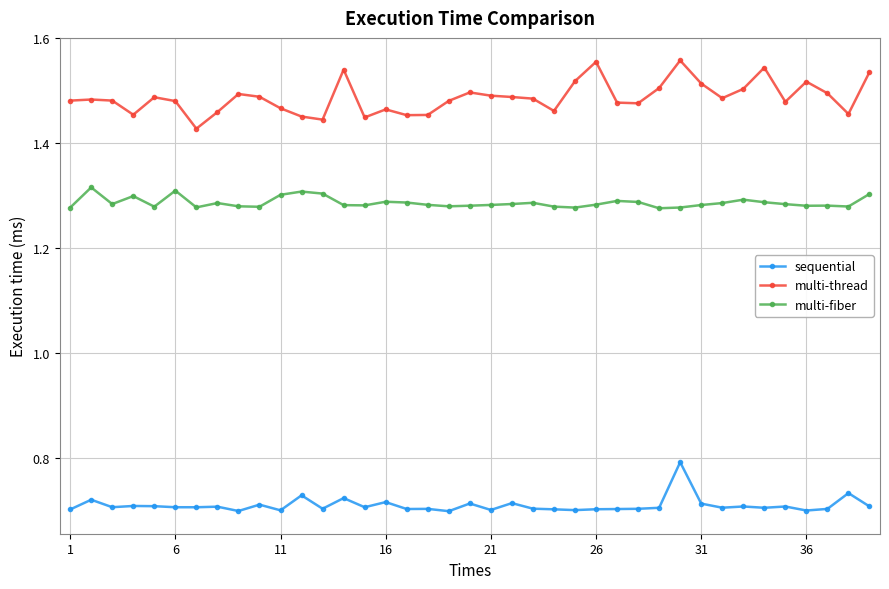

How many multi-fiber values are between 1 and 2?

39